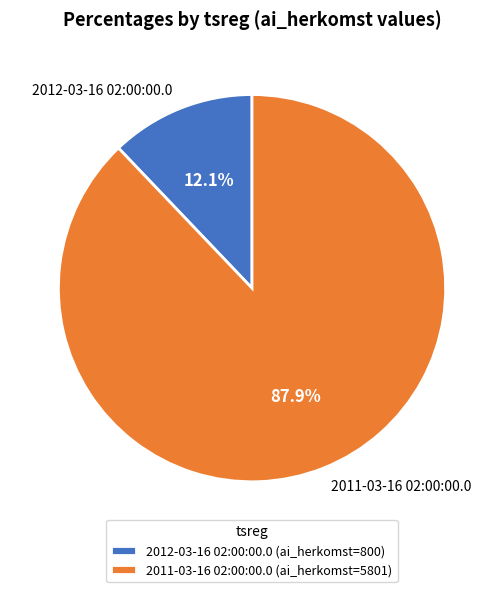

What percentage is the 2011-03-16 02:00:00.0 slice, to the nearest percent?

88%